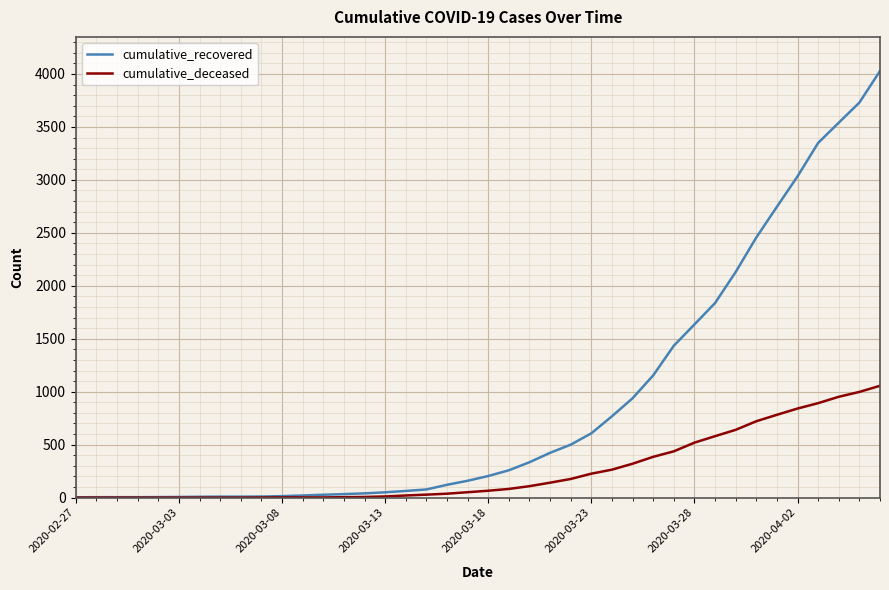

Which series has the largest range (max minus min)?

cumulative_recovered